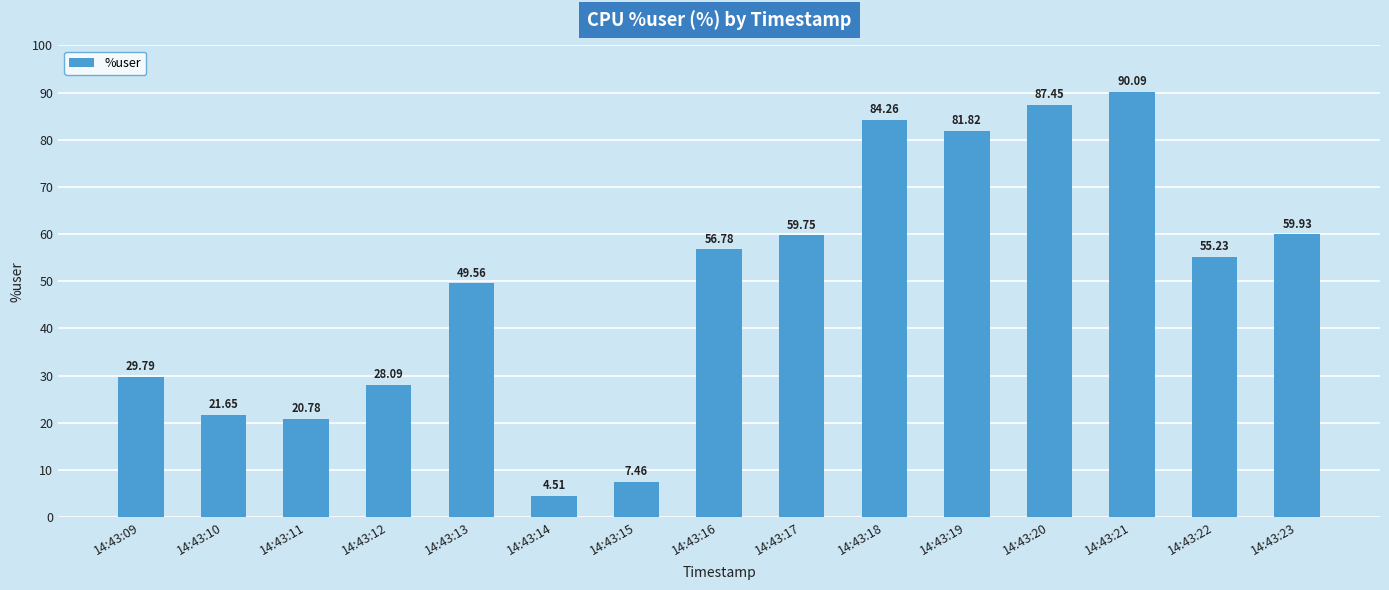

What is the value of the 11th bar from the left?

81.8